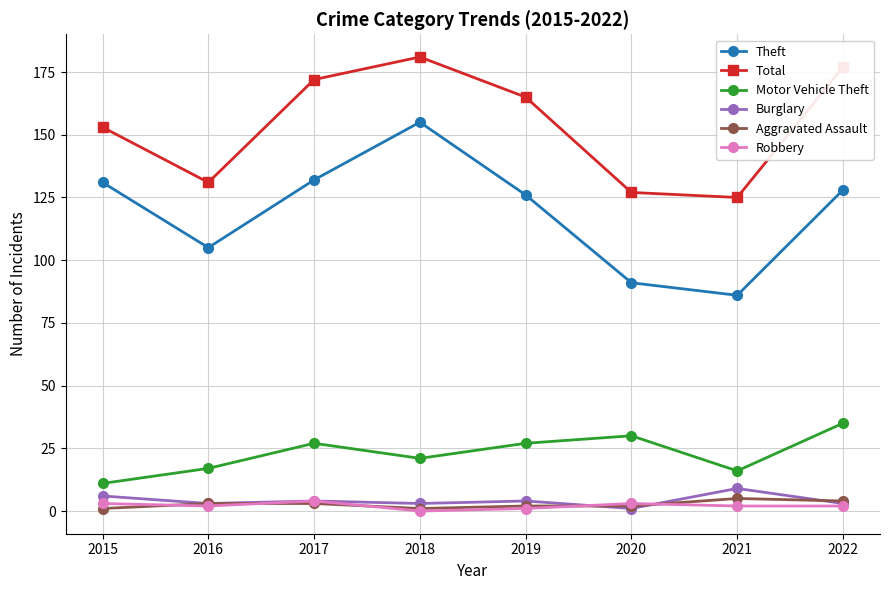

Reading left to right, list all the values displayed in this chart.

Theft: 131	105	132	155	126	91	86	128
Total: 153	131	172	181	165	127	125	177
Motor Vehicle Theft: 11	17	27	21	27	30	16	35
Burglary: 6	3	4	3	4	1	9	3
Aggravated Assault: 1	3	3	1	2	2	5	4
Robbery: 3	2	4	0	1	3	2	2